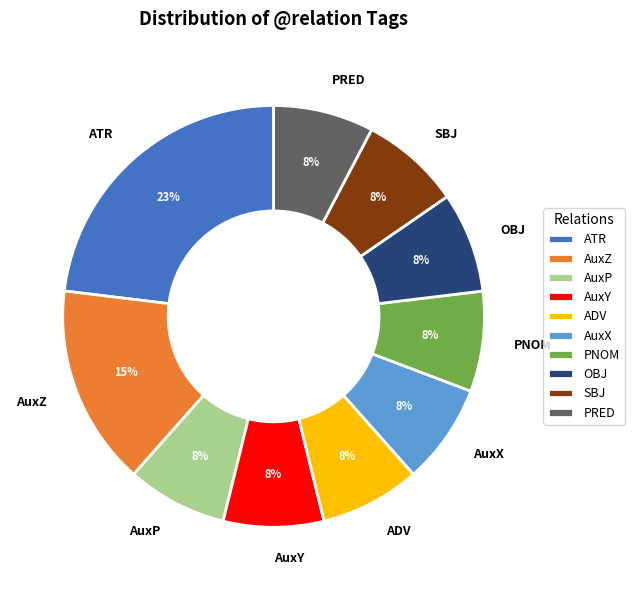

To the nearest percent, what percentage of the pie is ATR?

23%